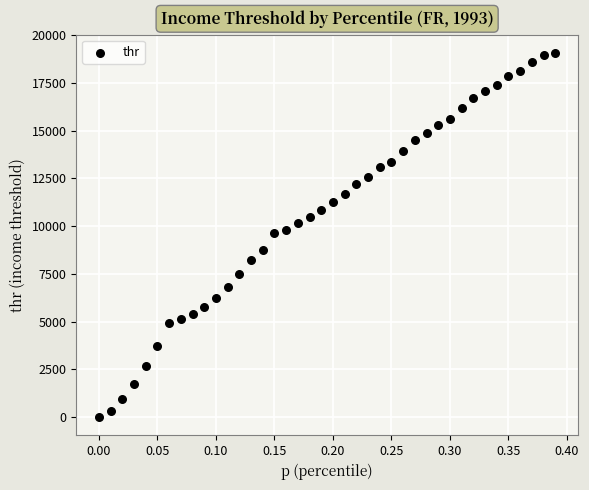

What is the range of X values (max minus min)?

0.4